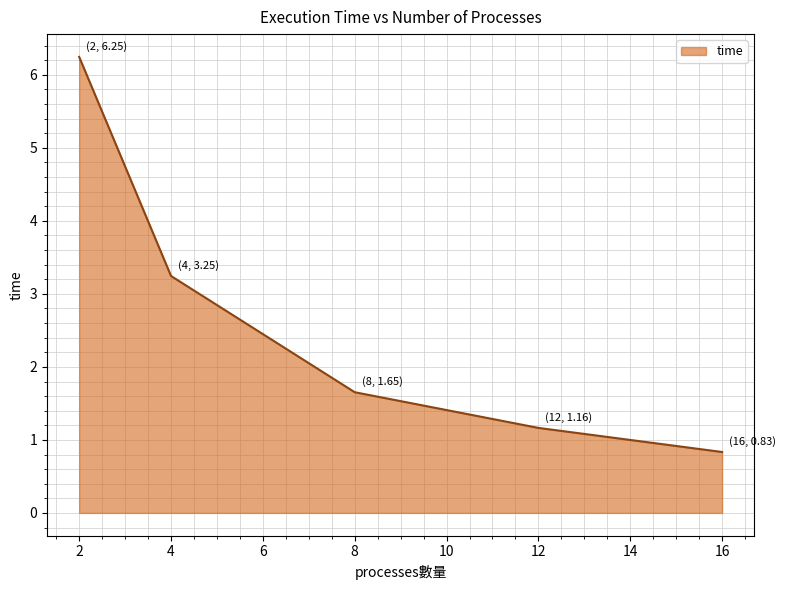

Read the value at 4.

3.2